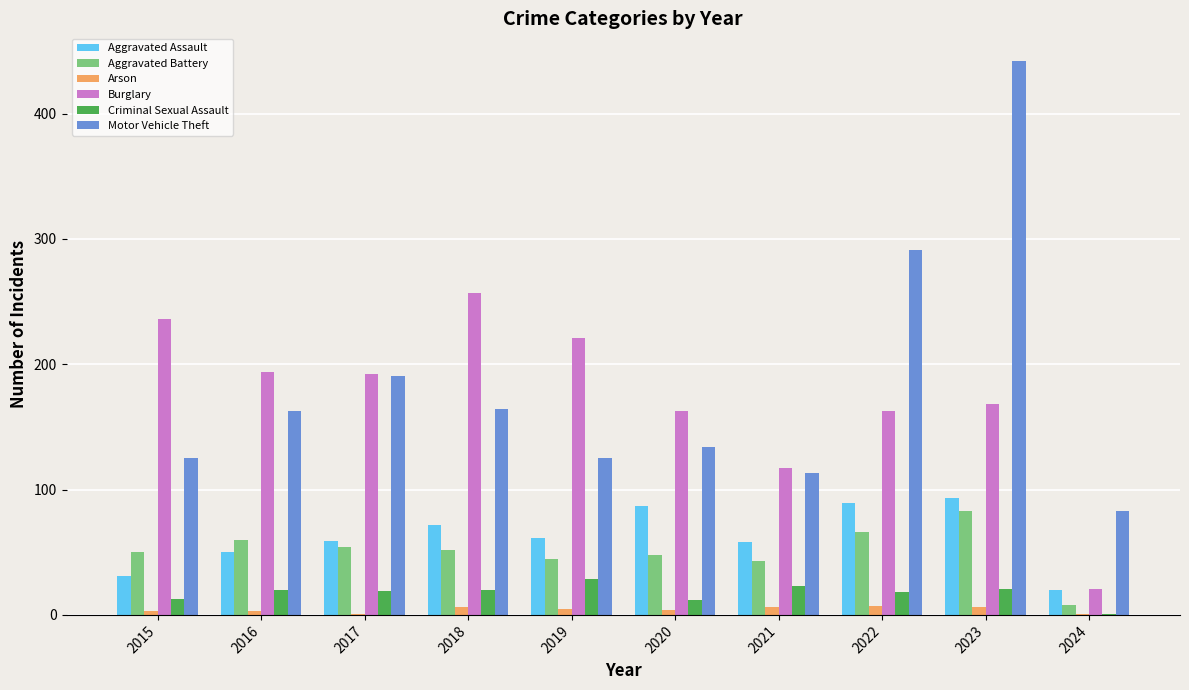

Read the Aggravated Battery value at 2019.

45